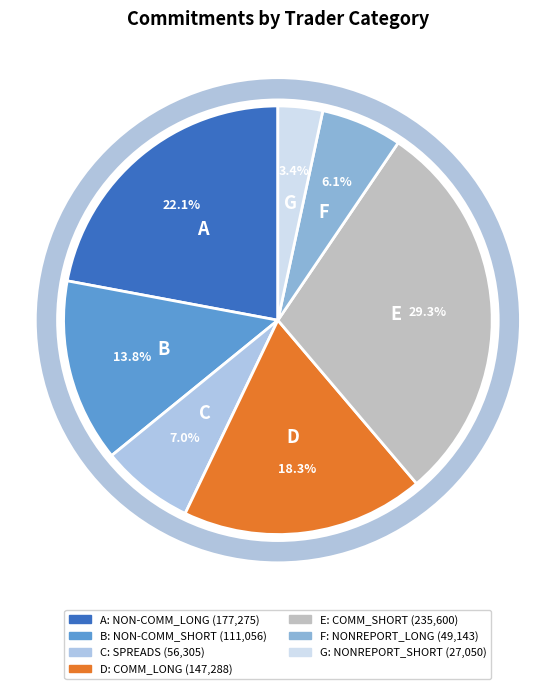

Is there any slice that represents more than half of the pie?

No